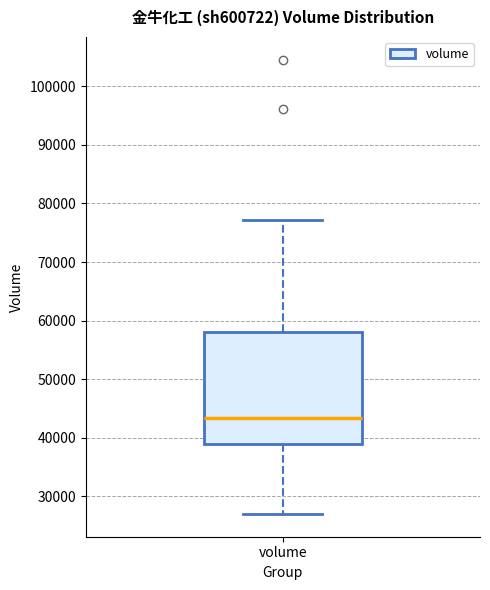

Read this box plot against the y-axis: the position of the median line, the range covered by the box, and the ends of both whiskers. The values are not printed on the chart, so give them approximately, as read against the axis.

median 43000, box 39000 to 58000, whiskers 27000 to 77000